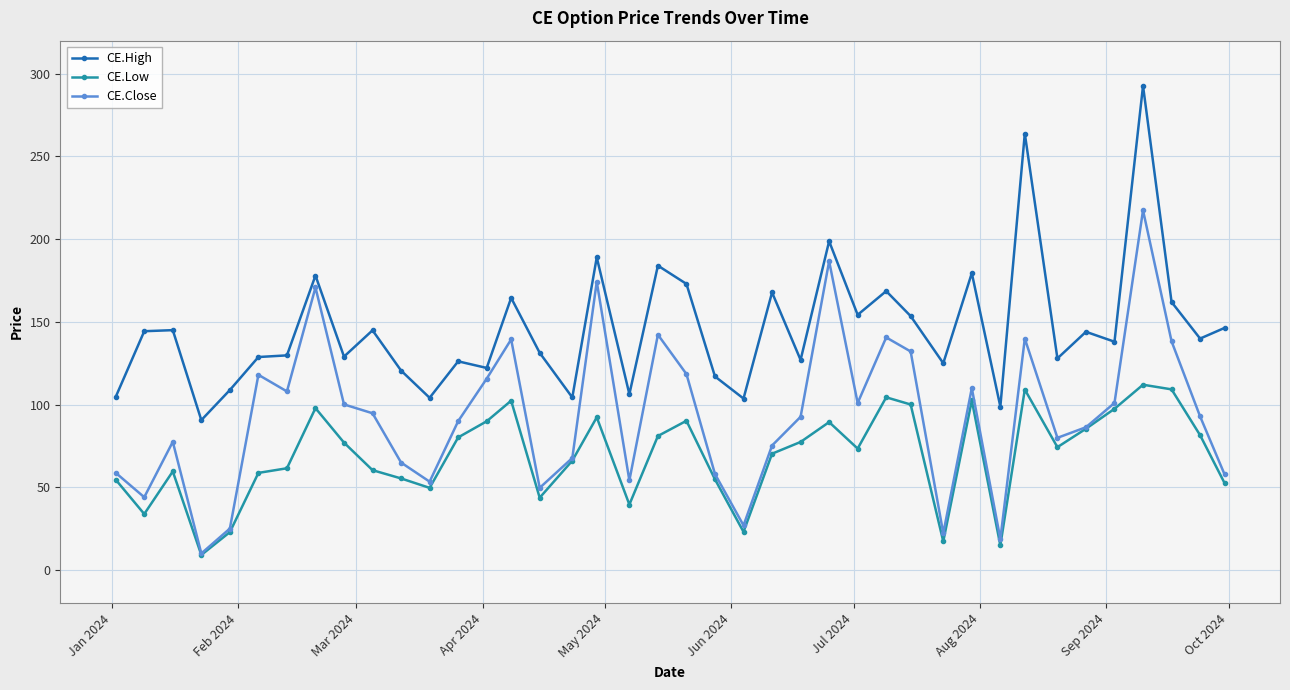

Which series has the largest total across all categories?

CE.High